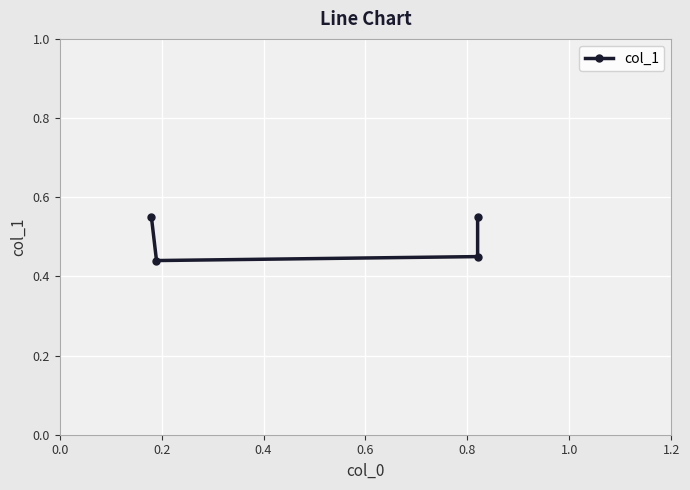

What is the difference between the values at 0.6 and 0.2?

0.1